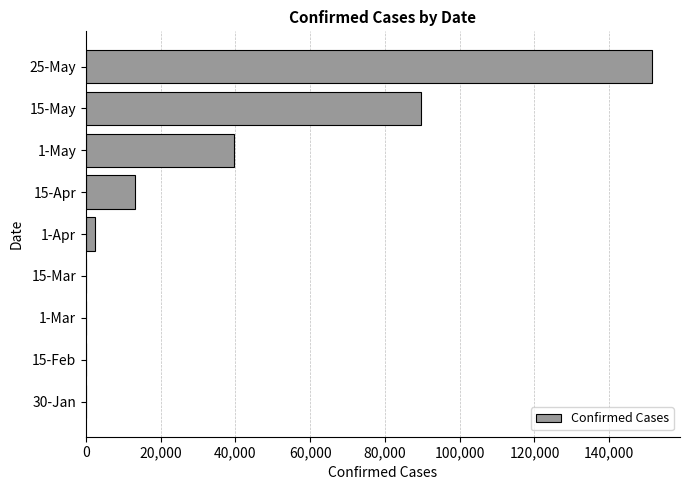

Approximately how many times larger is the value at 15-May compared to 25-May?

0.6